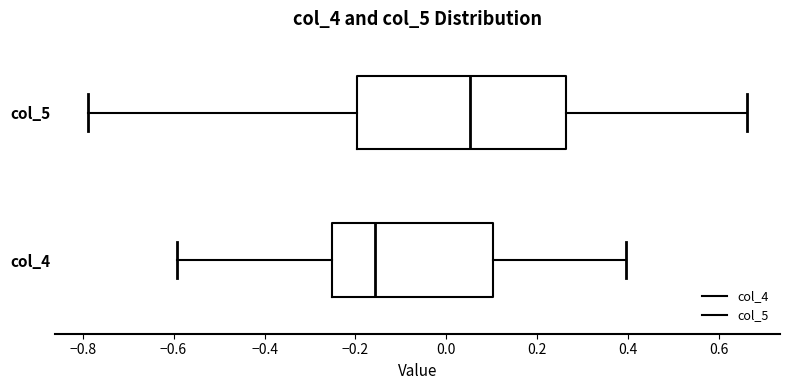

Which box is the widest, from its left edge to its right edge?

col_5